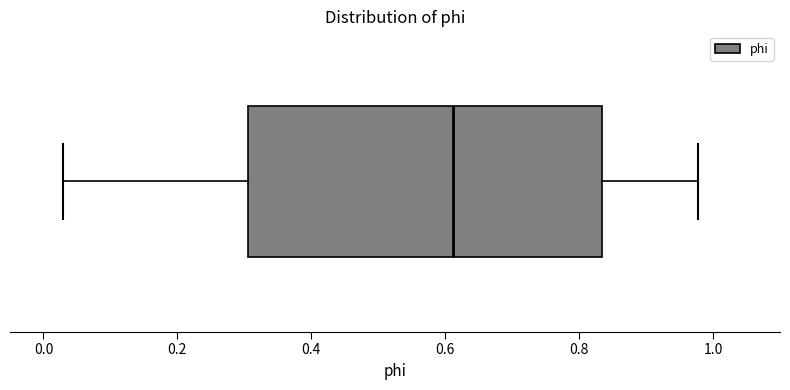

Read this box plot against the x-axis: the position of the median line, the range covered by the box, and the ends of both whiskers. The values are not printed on the chart, so give them approximately, as read against the axis.

median 0.62, box 0.30 to 0.84, whiskers 0.02 to 0.98